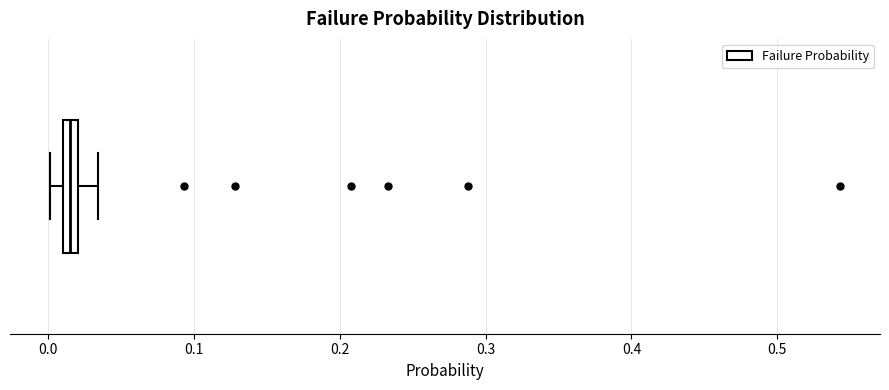

Where is the left edge of the box on the x-axis? The values are not printed on the chart, so give them approximately, as read against the axis.

0.01